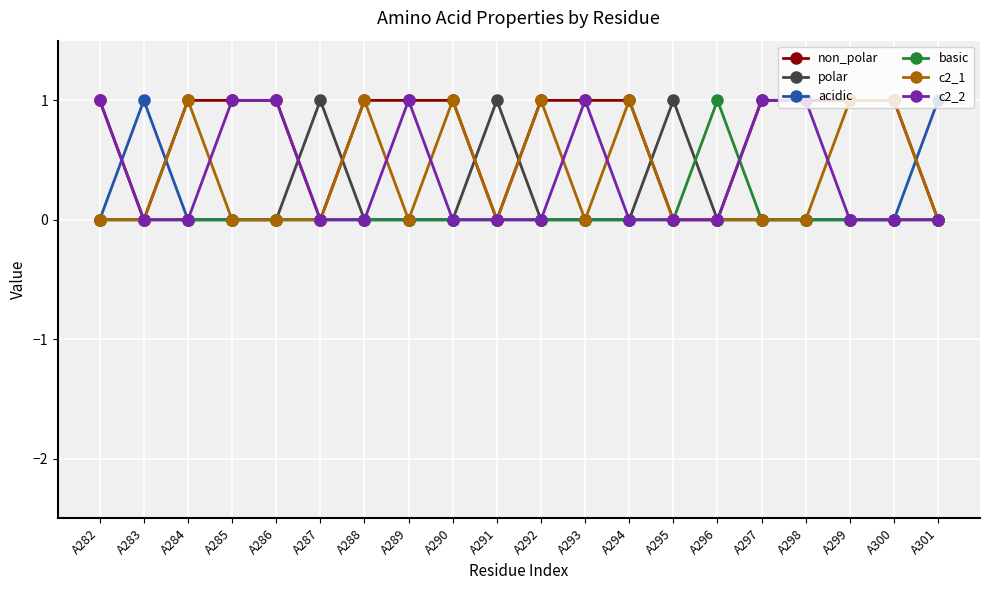

Is the value of non_polar at A300 greater than the value of c2_1 at A291?

Yes